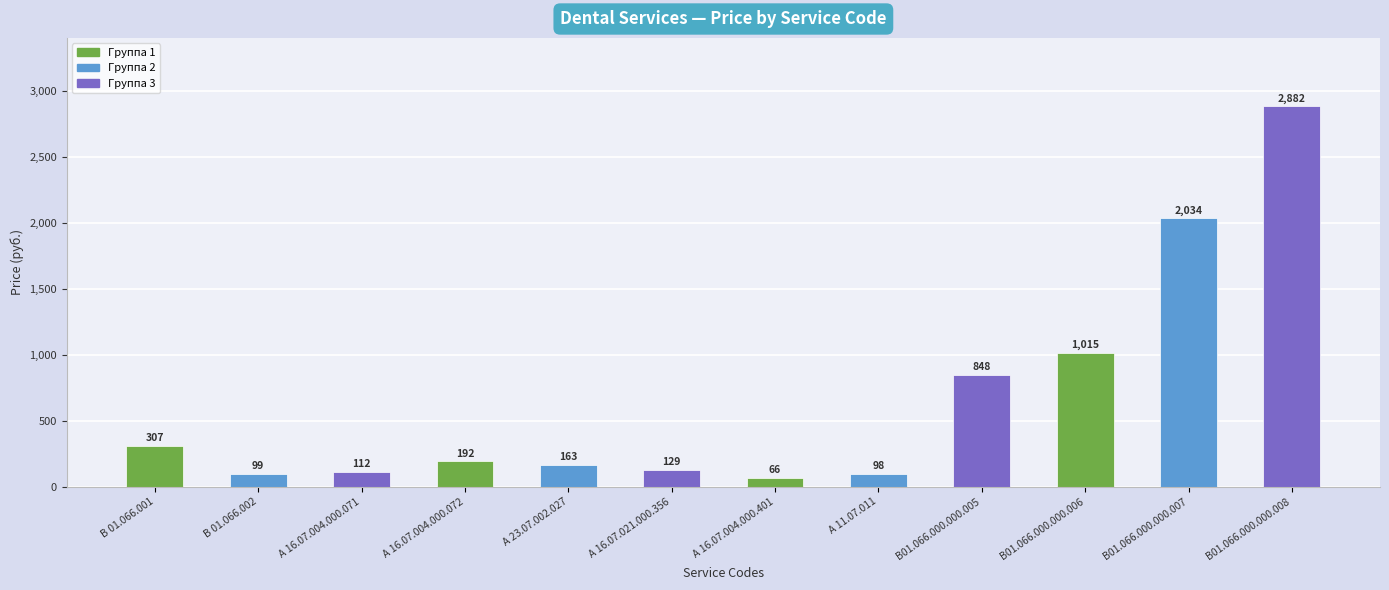

What is the change in value from А 23.07.002.027 to В01.066.000.000.005?

+685